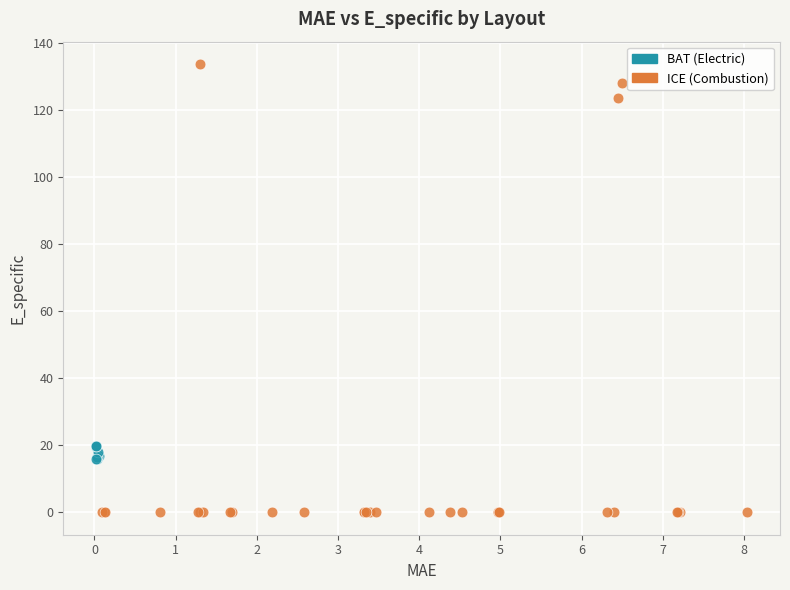

Which series reaches the maximum Y coordinate?

ICE (Combustion)